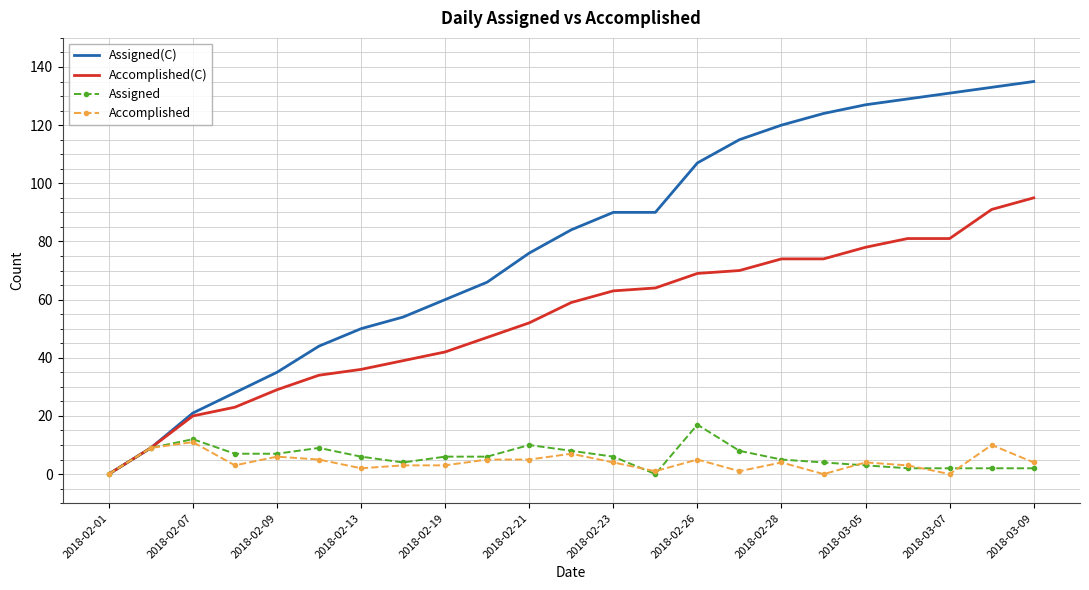

What is the difference between the maximum and minimum values in the Assigned(C) series?

135